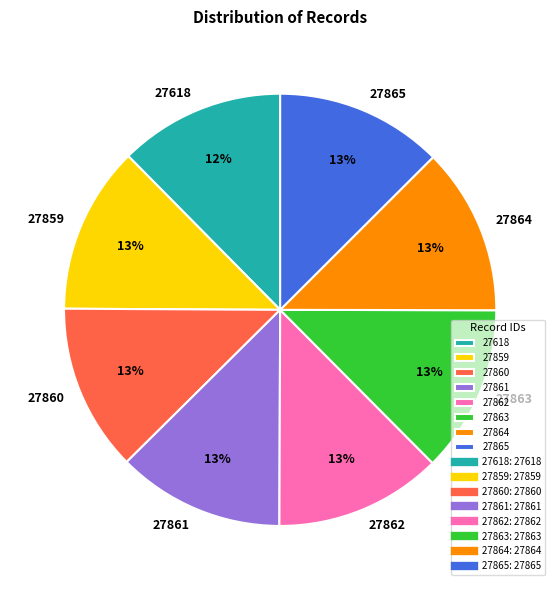

Combined, do 27863 and 27864 account for over 50%?

No